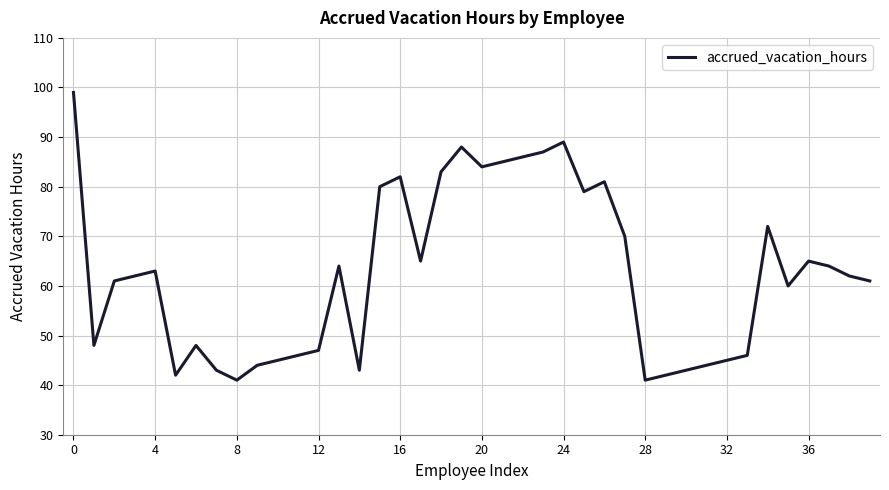

Reading left to right, list all the values displayed in this chart.

99	48	61	62	63	42	48	43	41	44	45	46	47	64	43	80	82	65	83	88	84	85	86	87	89	79	81	70	41	42	43	44	45	46	72	60	65	64	62	61